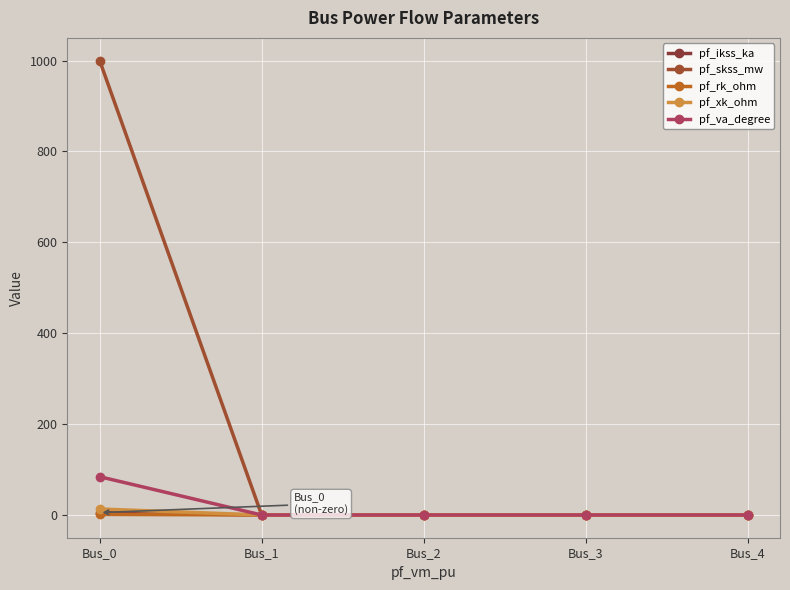

What are all the series names shown in the legend?

pf_ikss_ka, pf_skss_mw, pf_rk_ohm, pf_xk_ohm, pf_va_degree